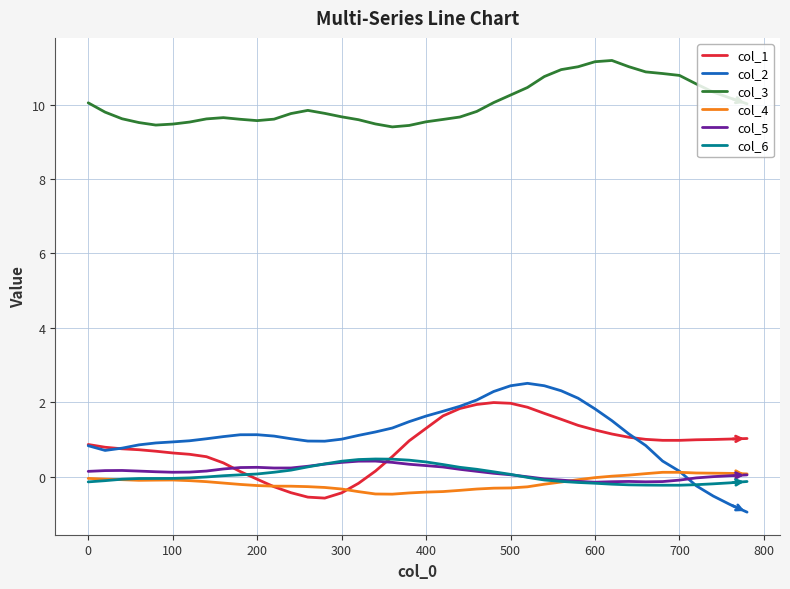

What is the maximum value for col_1?

2.0